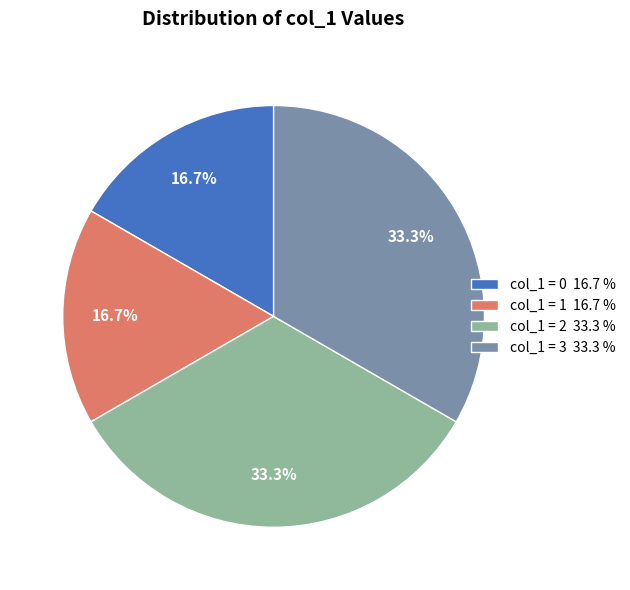

To the nearest percent, what is the average slice percentage?

25%